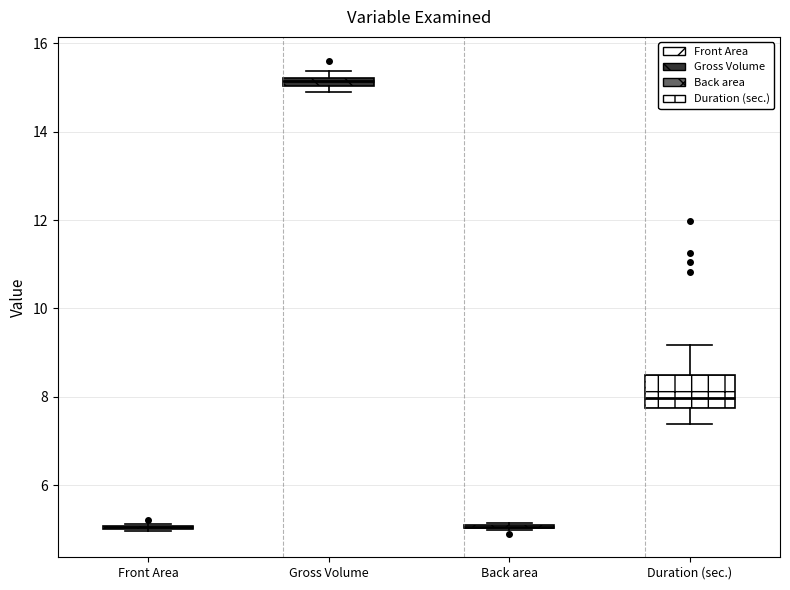

Which box is the tallest, from its lower edge to its upper edge?

Duration (sec.)